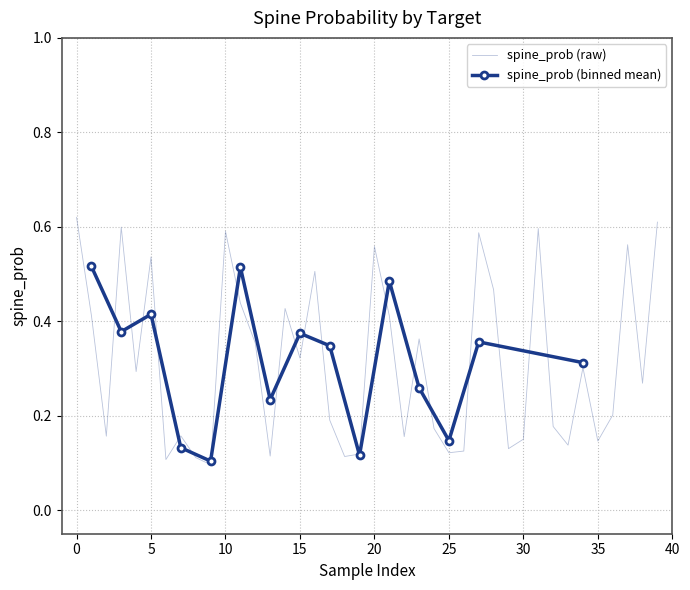

The spine_prob (raw) series shows 0.3 at 10. True or false?

False